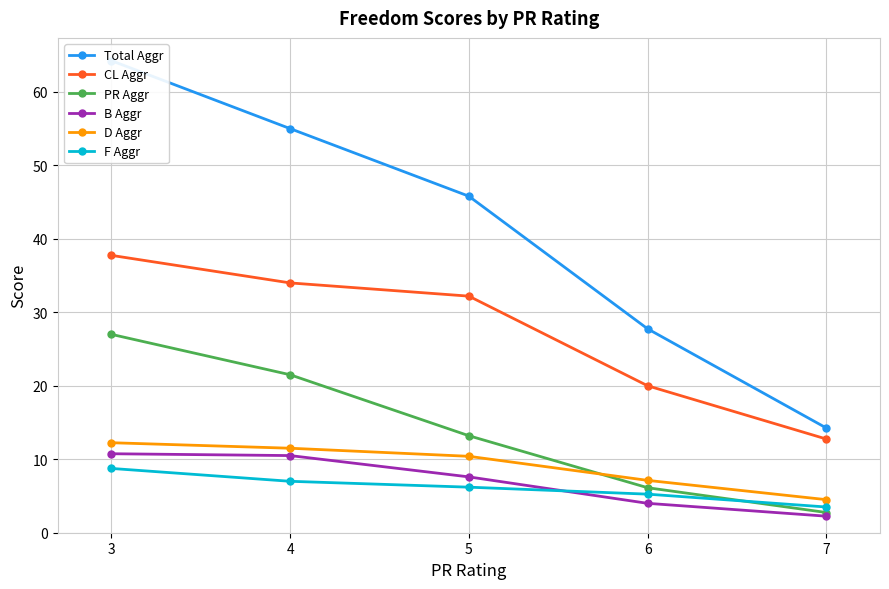

What is the spread (max minus min) of values at 7?

12.0